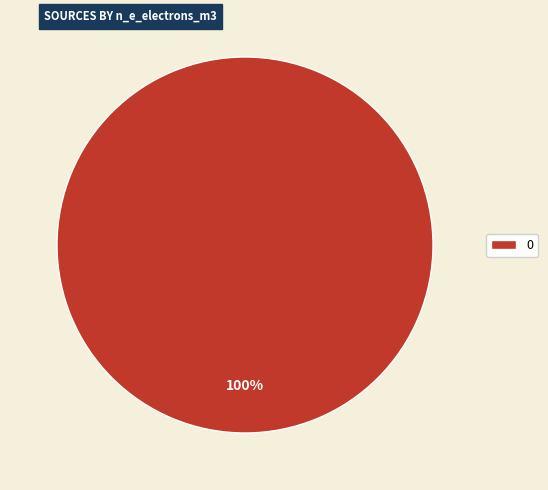

Rank the categories by value from lowest to highest.

0